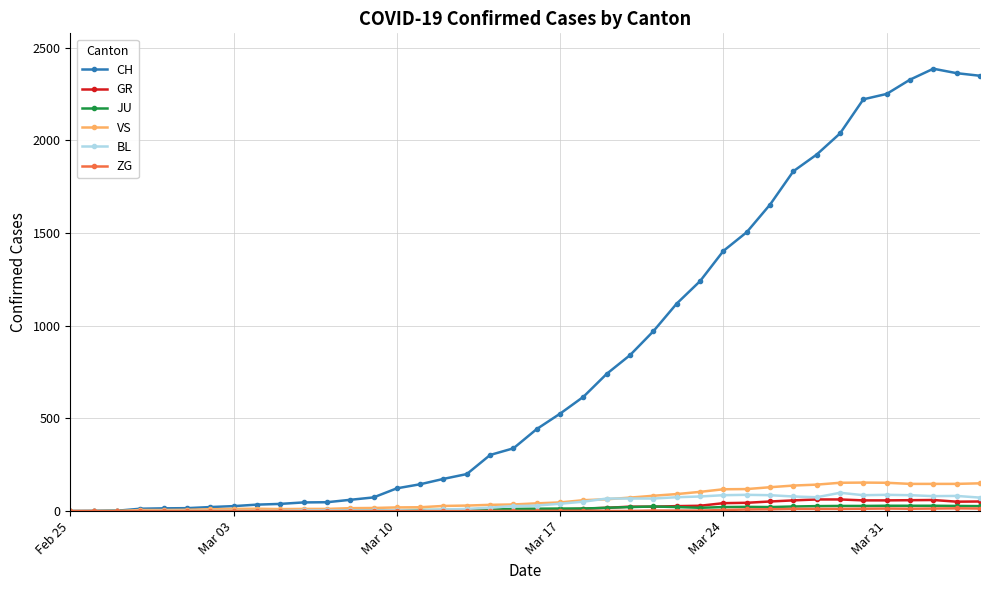

At how many categories does at least one series exceed 916?

15